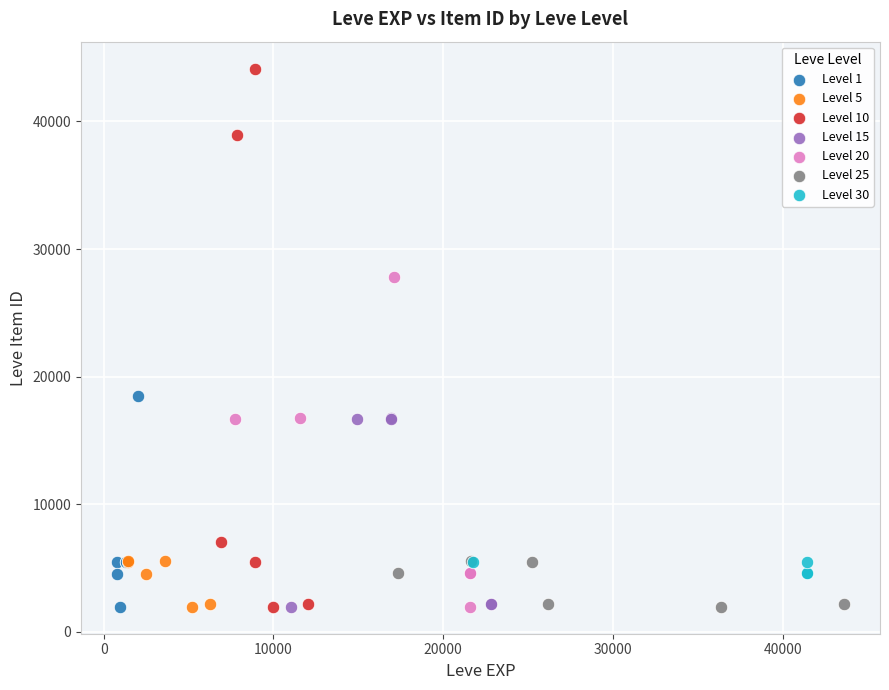

Which series reaches the maximum Y coordinate?

Level 10